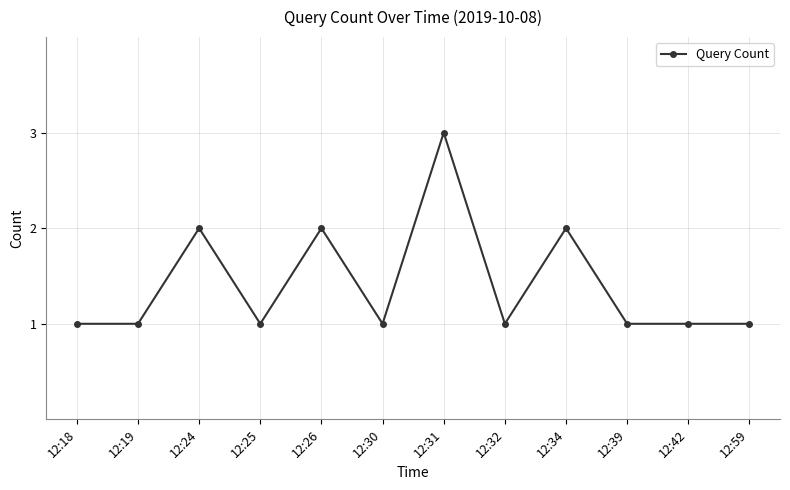

Where is the first local maximum?

12:24